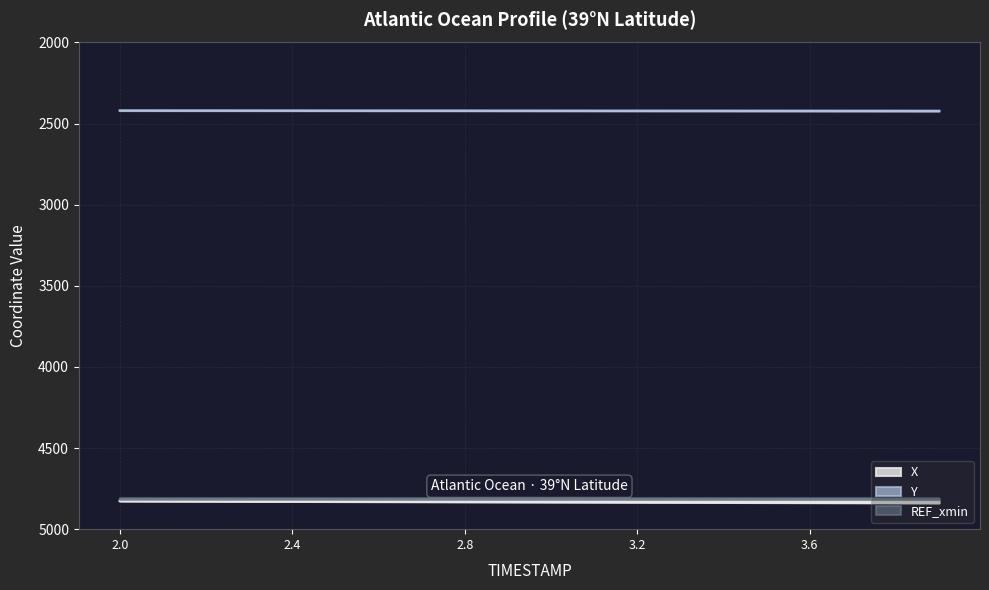

Is the value of Y at 3.5 greater than the value of X at 3.0?

No